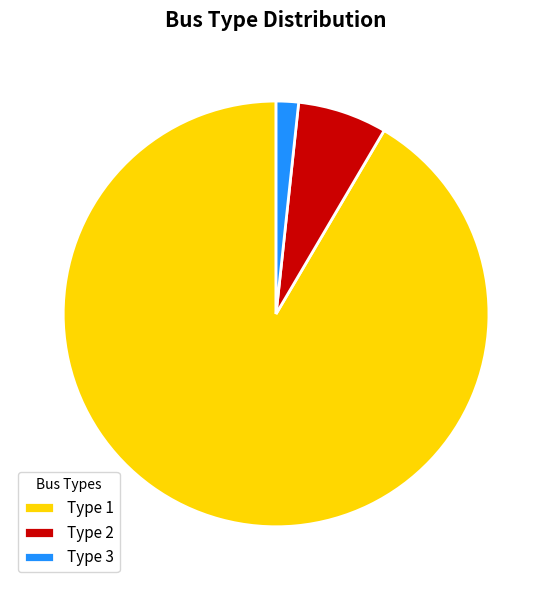

Count the number of slices in the pie.

3